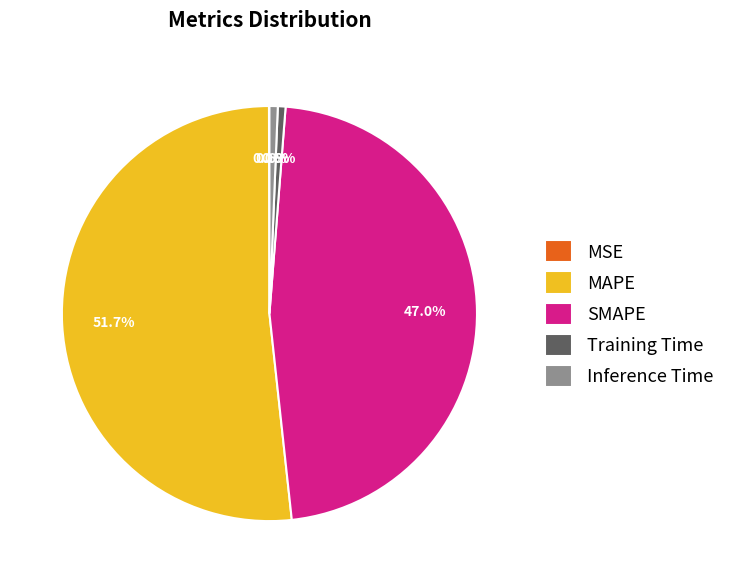

Is MAPE the majority of the pie?

Yes